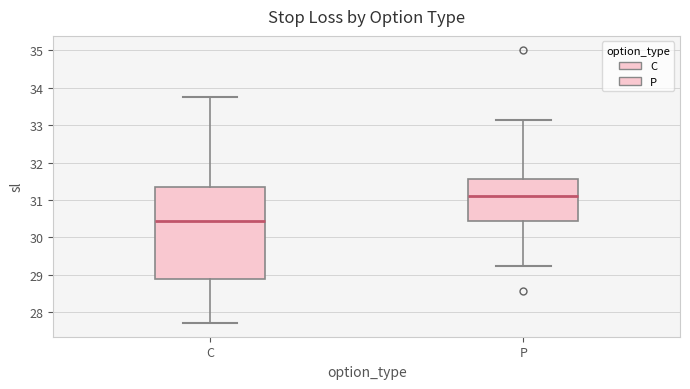

Reading left to right, transcribe this box plot: for each box, give where its median line is, the range the box spans, and where its two whiskers end, as read against the y-axis. The values are not printed on the chart, so give them approximately, as read against the axis.

C: median 30.4, box 28.9 to 31.3, whiskers 27.7 to 33.7
P: median 31.1, box 30.4 to 31.6, whiskers 29.2 to 33.2